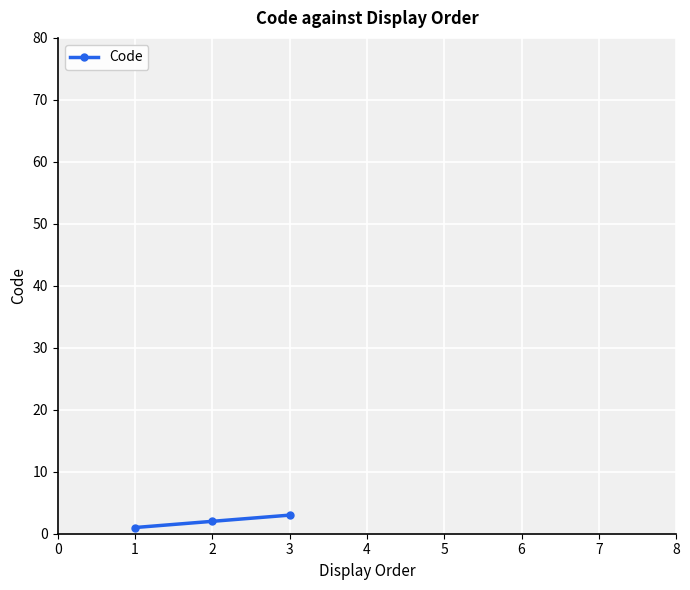

Is it true that the value at 3 is 3?

True